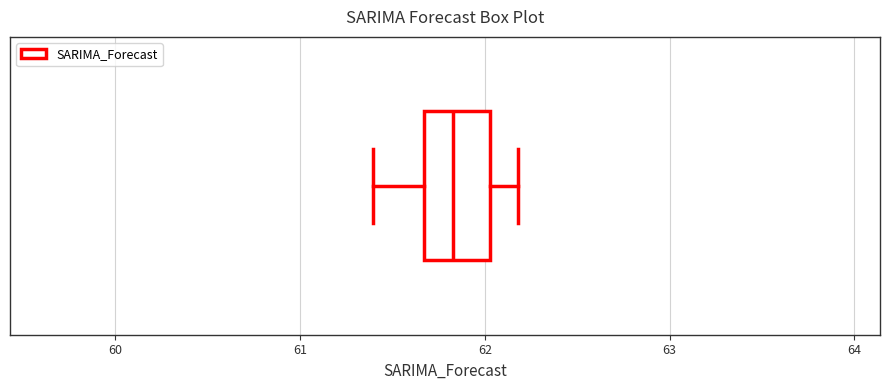

Transcribe this box plot: give where the median line is, the range the box spans, and where the two whiskers end, as read against the x-axis. The values are not printed on the chart, so give them approximately, as read against the axis.

median 61.8, box 61.7 to 62.0, whiskers 61.4 to 62.2